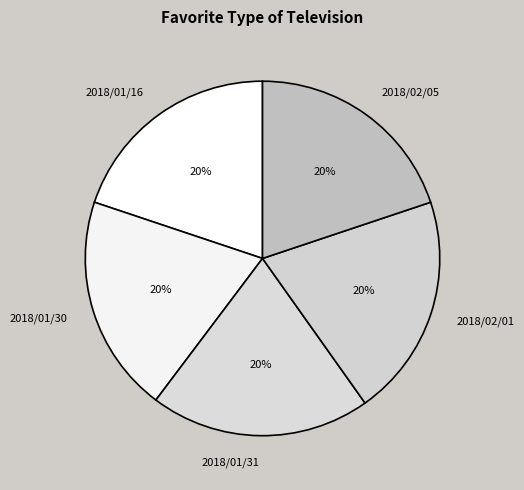

To the nearest percent, what portion does 2018/02/05 represent?

20%